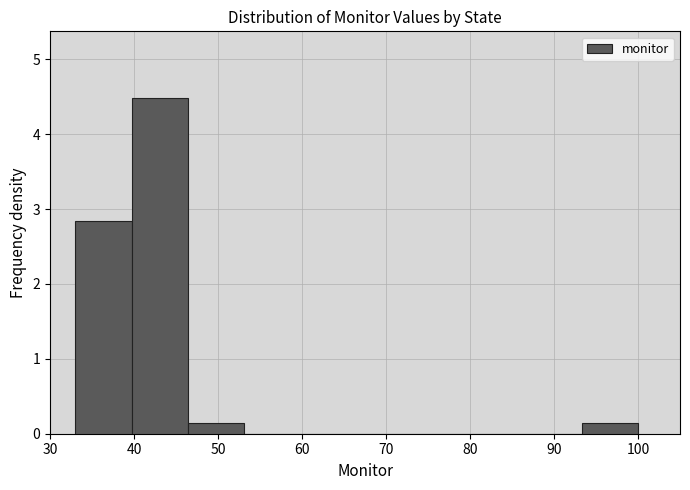

Over which range of the x-axis is the bar tallest?

39.7 to 46.4